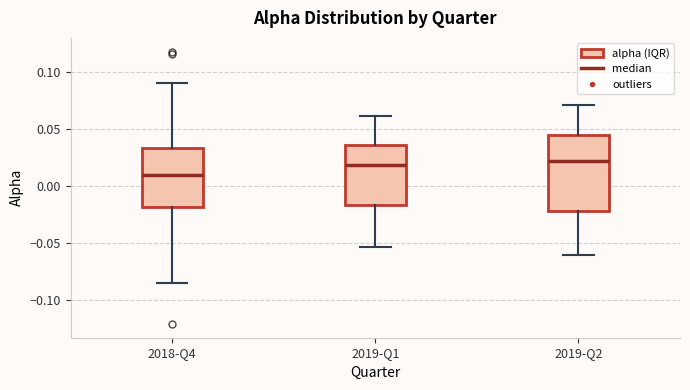

Reading left to right, transcribe this box plot: for each box, give where its median line is, the range the box spans, and where its two whiskers end, as read against the y-axis. The values are not printed on the chart, so give them approximately, as read against the axis.

2018-Q4: median 0.010, box -0.020 to 0.035, whiskers -0.085 to 0.090
2019-Q1: median 0.020, box -0.015 to 0.035, whiskers -0.055 to 0.060
2019-Q2: median 0.020, box -0.020 to 0.045, whiskers -0.060 to 0.070